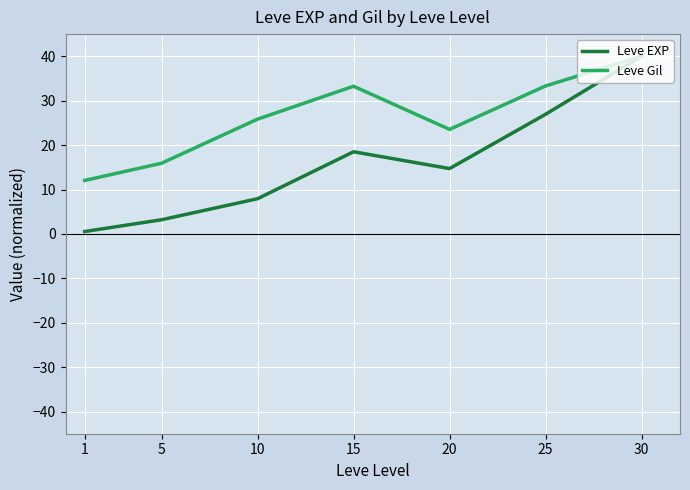

True or false: Leve Gil has a value of 5.8 at 5.

False